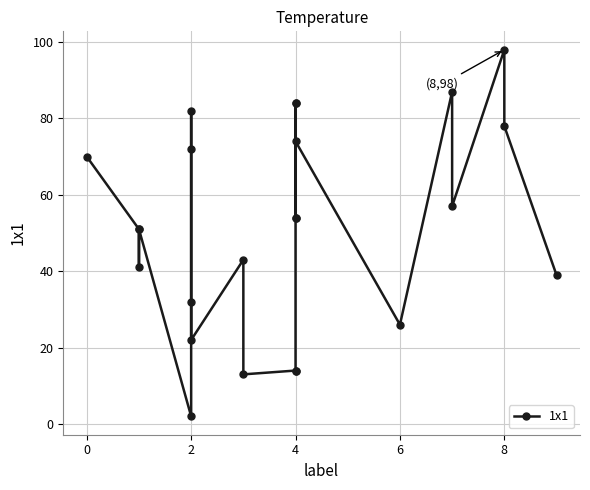

What is the difference between the maximum and minimum values?

96